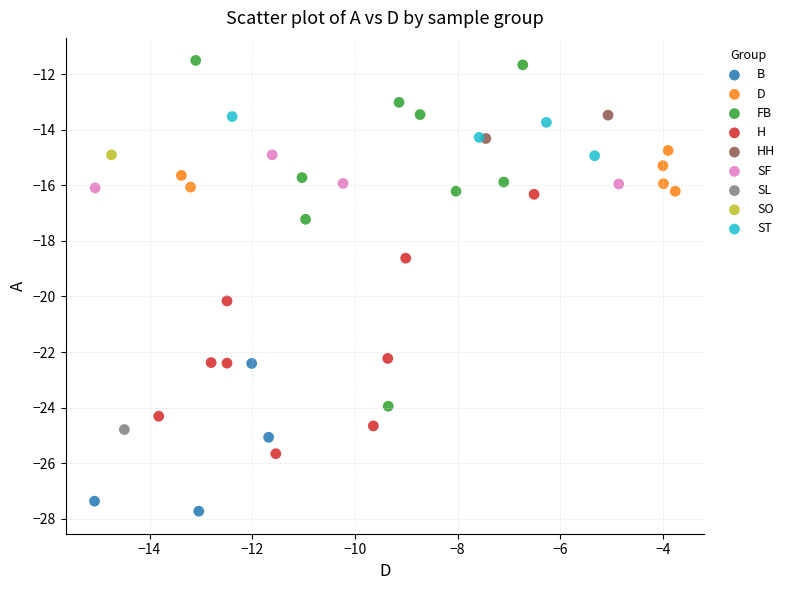

What are all the series names shown in the legend?

B, D, FB, H, HH, SF, SL, SO, ST